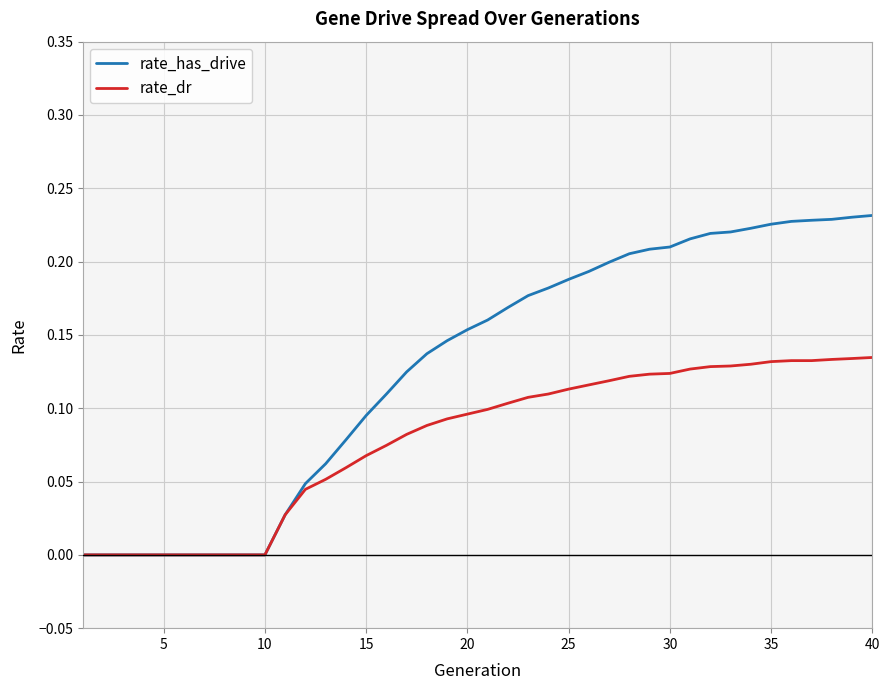

Which series has the largest total across all categories?

rate_has_drive